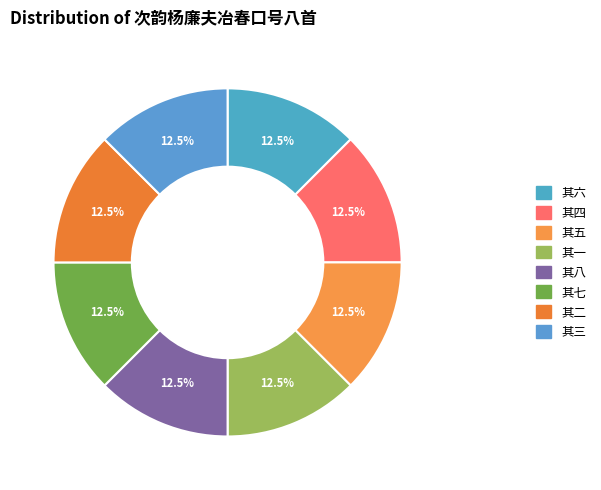

How many segments does this pie chart have?

8